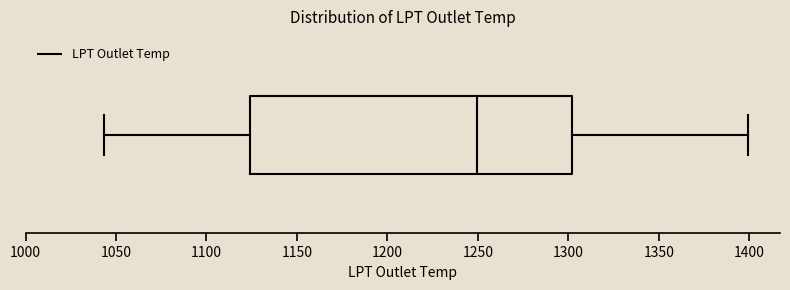

Where does the left whisker of the box end on the x-axis? The values are not printed on the chart, so give them approximately, as read against the axis.

1045